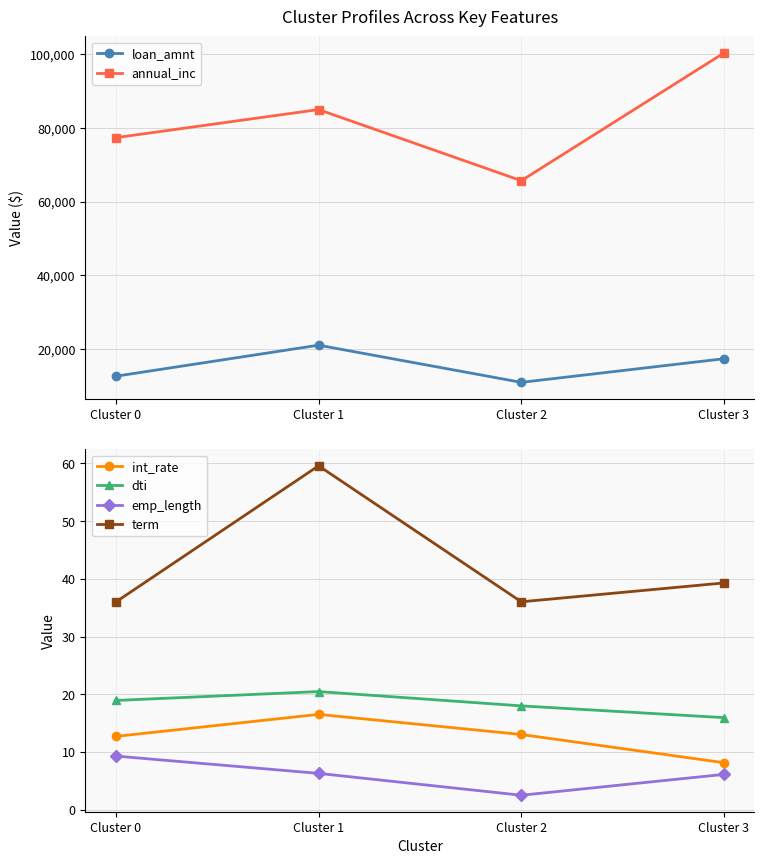

At which category does annual_inc reach its first local valley?

Cluster 2